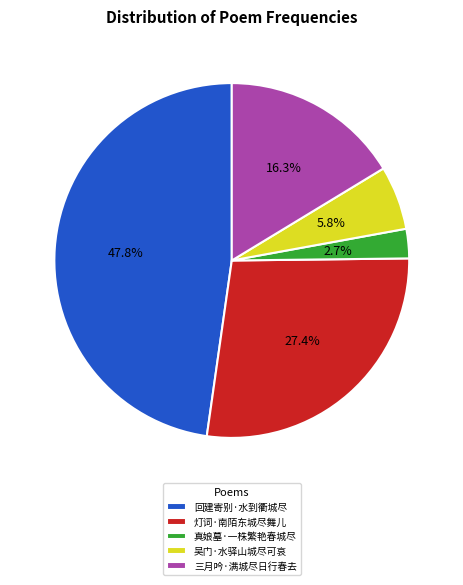

Does any single category account for the majority?

No